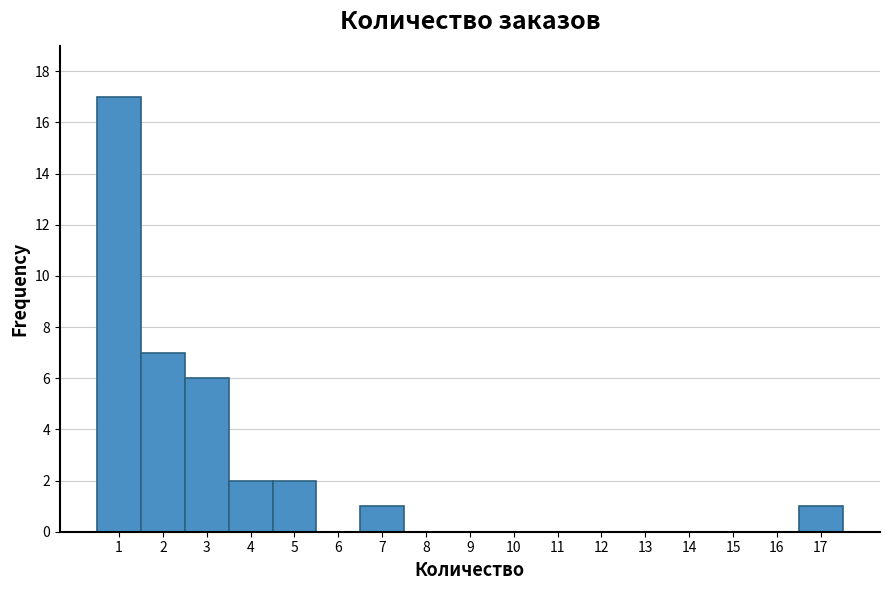

Reading left to right, extract all data points from this chart.

1=17	2=7	3=6	4=2	5=2	6=0	7=1	8=0	9=0	10=0	11=0	12=0	13=0	14=0	15=0	16=0	17=1